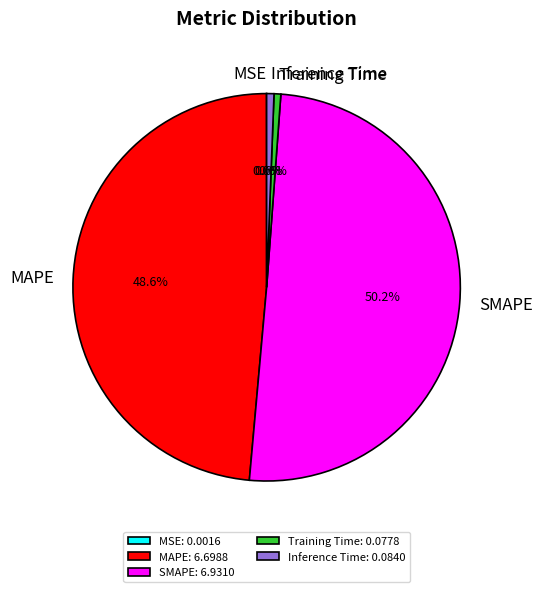

What percentage is NOT represented by MAPE?

51.4%